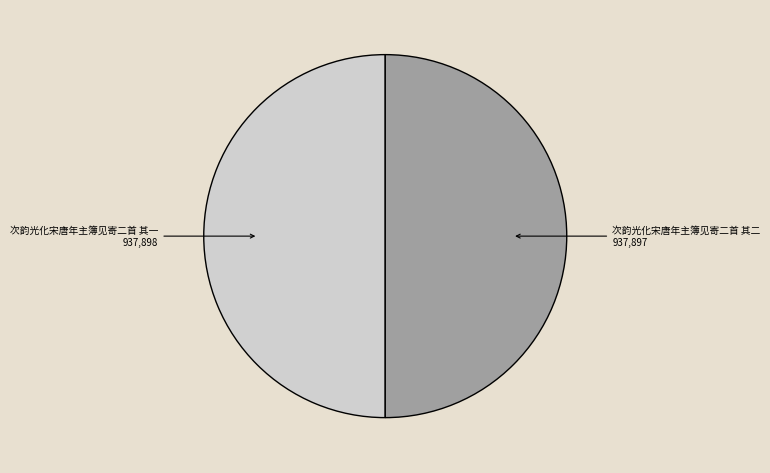

Count the number of slices in the pie.

2